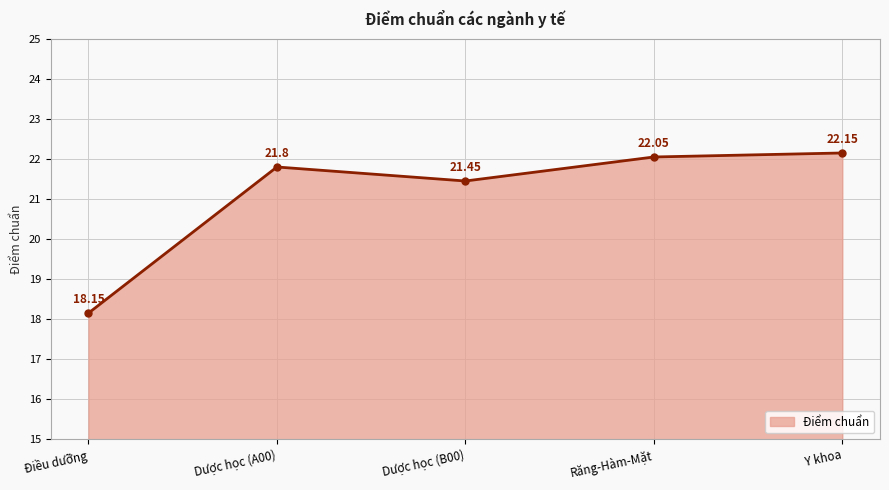

List the labels in order of value, smallest first.

Điều dưỡng, Dược học (B00), Dược học (A00), Răng-Hàm-Mặt, Y khoa